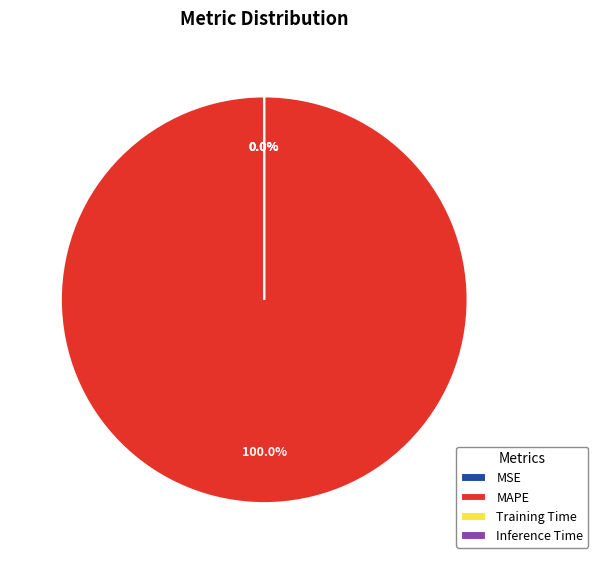

What portion of the pie excludes MSE?

100.0%